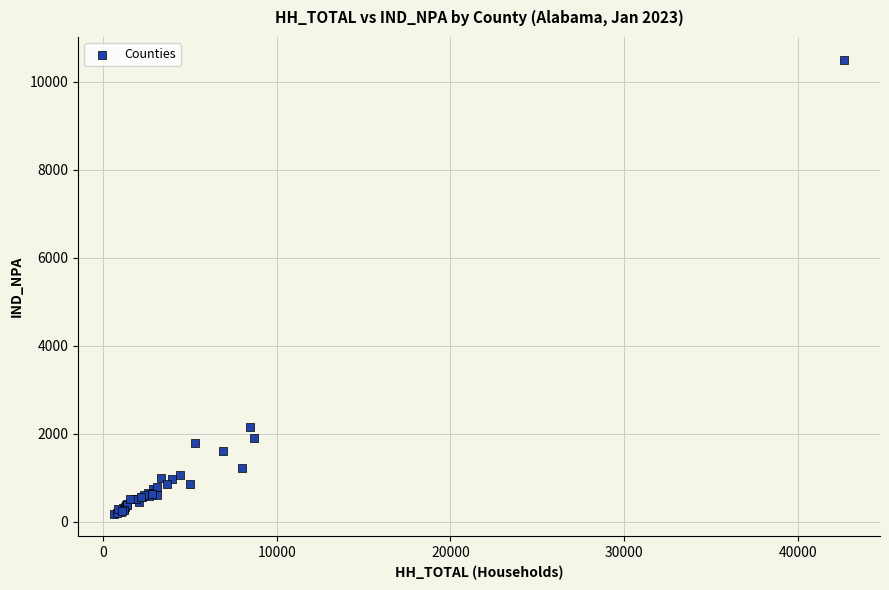

What Y value in the scatter plot is closest to 5342?

2151